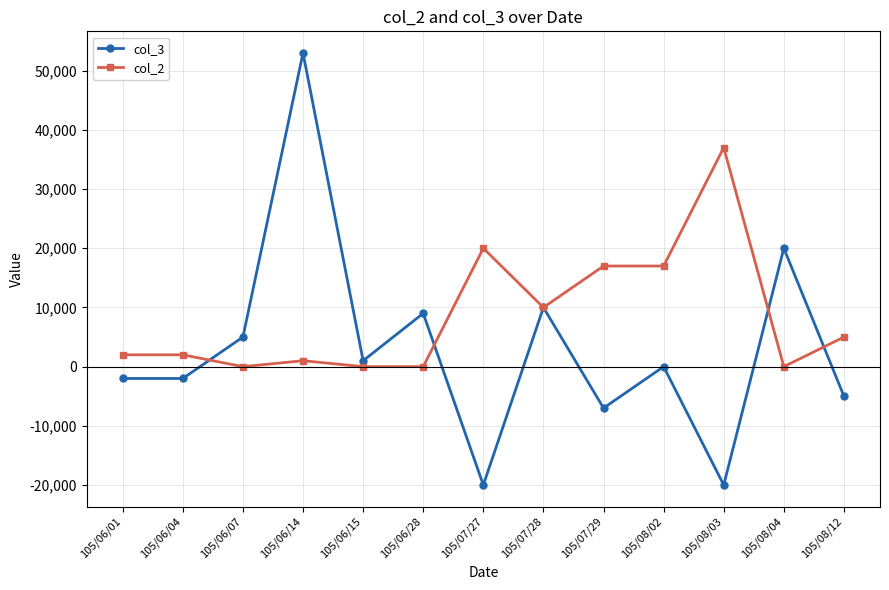

Between which two adjacent categories do col_3 and col_2 first intersect?

105/06/04 and 105/06/07